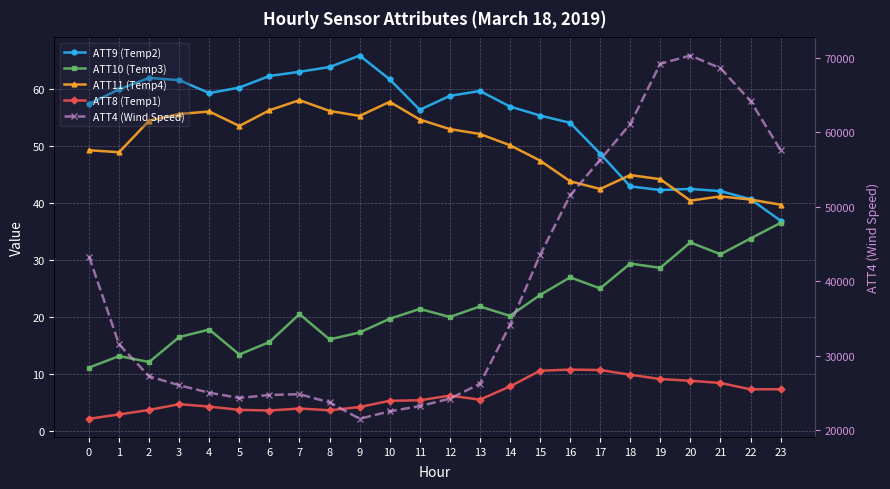

True or false: ATT10 (Temp3) has more than 2 points higher than both neighbors.

True